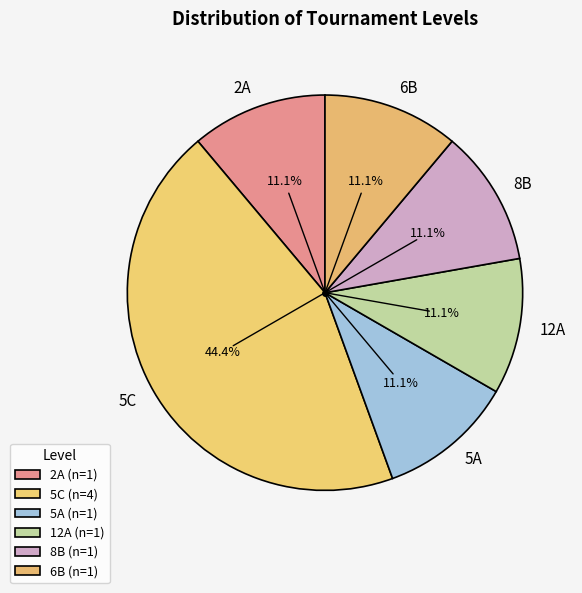

To the nearest percent, what is the average slice percentage?

17%